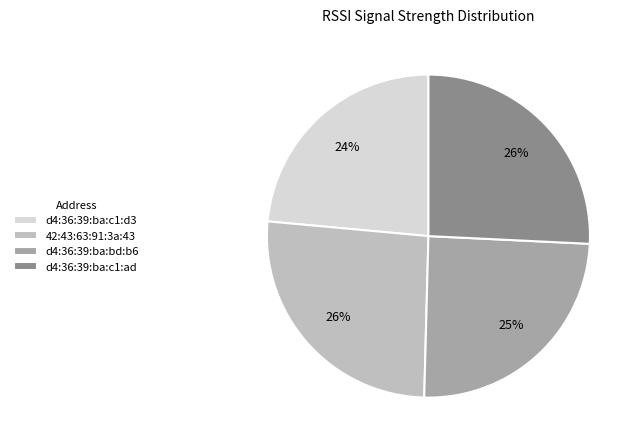

To the nearest percent, what percentage of the pie is 42:43:63:91:3a:43?

26%